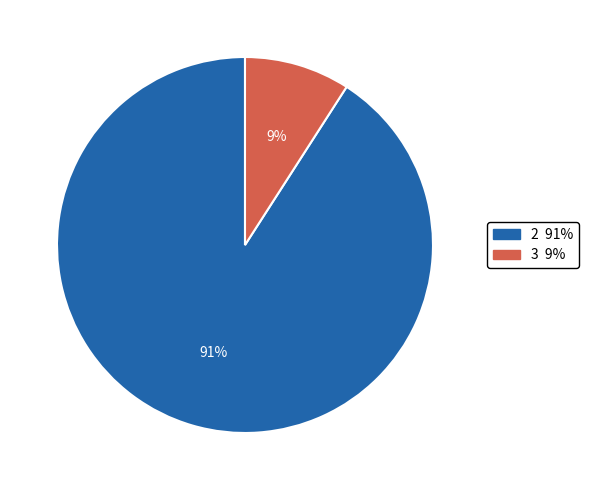

What percentage is the 2 slice, to the nearest percent?

91%